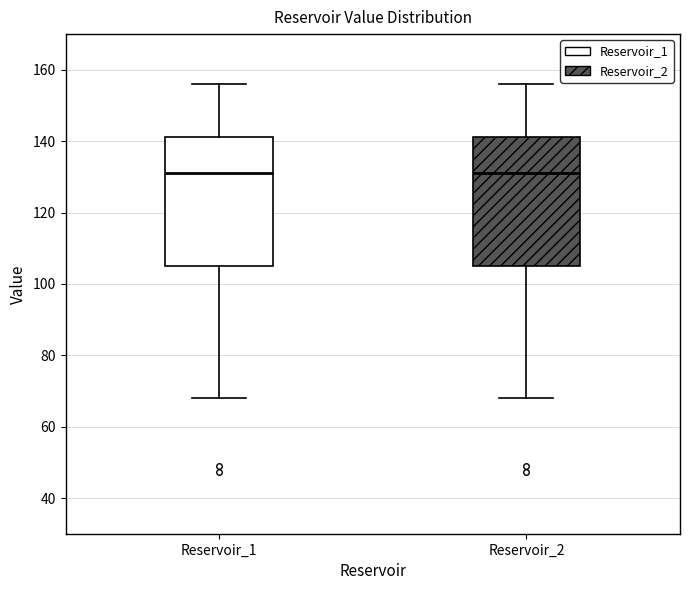

Reading left to right, read every box against the y-axis: the position of its median line, the range the box covers, and the ends of its whiskers. The values are not printed on the chart, so give them approximately, as read against the axis.

Reservoir_1: median 132, box 104 to 142, whiskers 68 to 156
Reservoir_2: median 132, box 104 to 142, whiskers 68 to 156